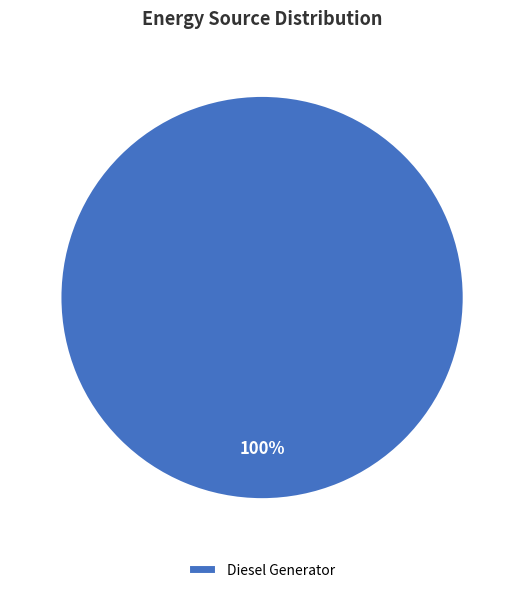

How many slices are in this pie chart?

1